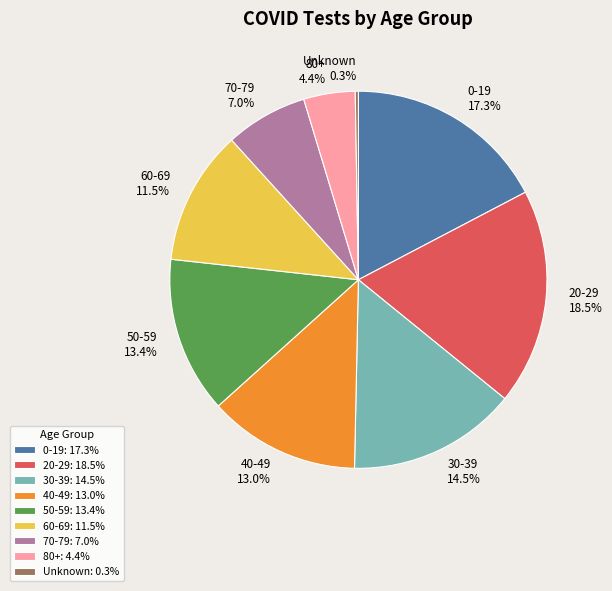

Between 70-79 and 0-19, which is larger?

0-19